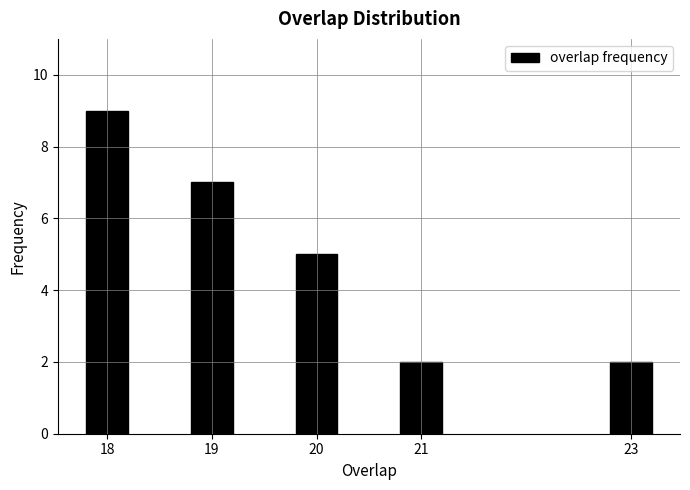

Reading left to right, transcribe all the data shown in this chart.

18=9	19=7	20=5	21=2	23=2